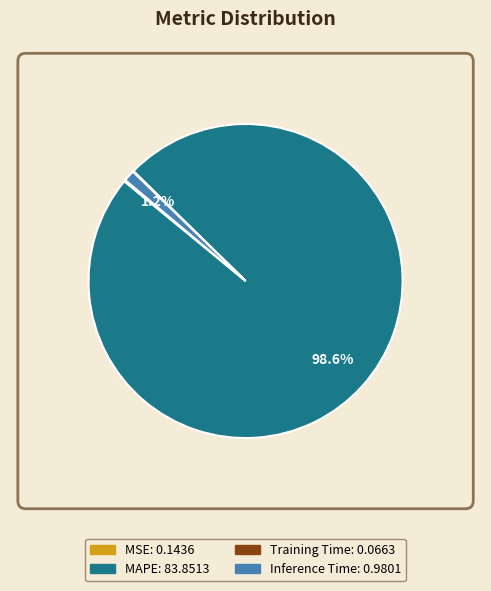

Does any single category account for the majority?

Yes